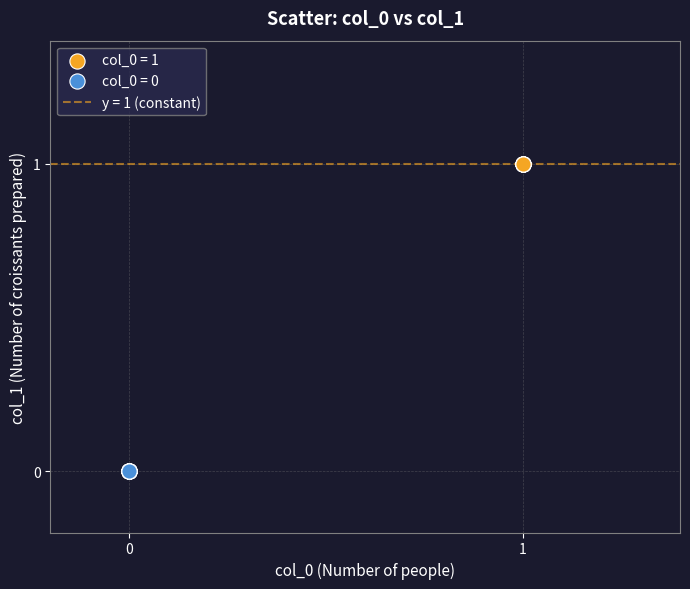

Which series contains the lowest Y value?

col_0 = 0